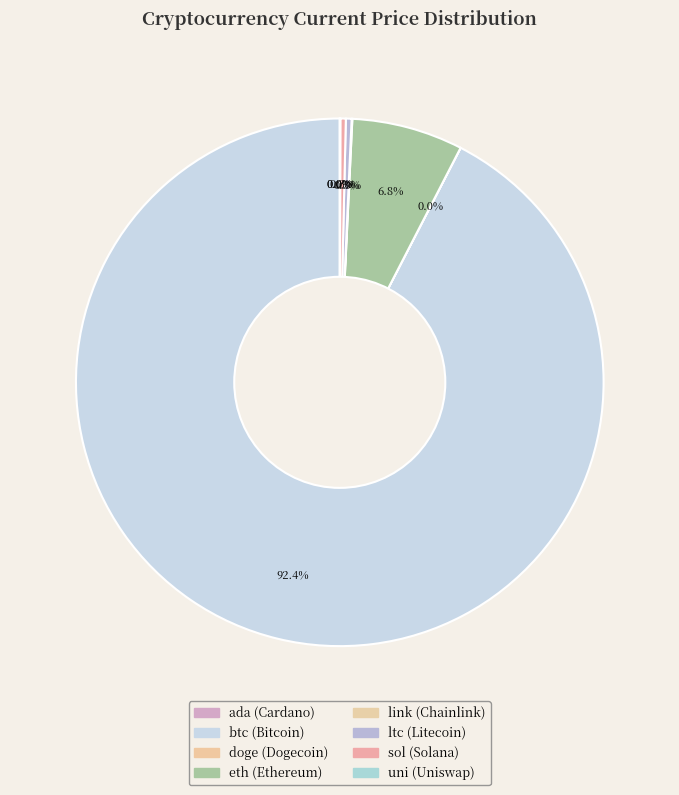

How many segments does this pie chart have?

8